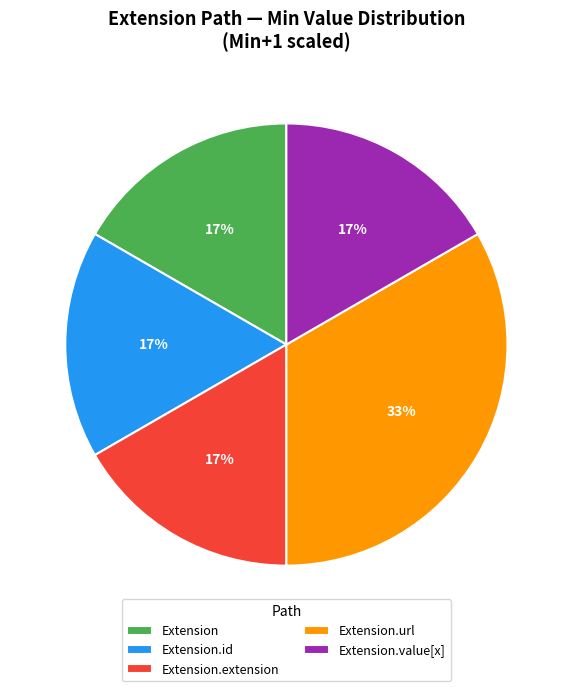

To the nearest percent, what is the combined percentage of Extension.url and Extension.extension?

50%